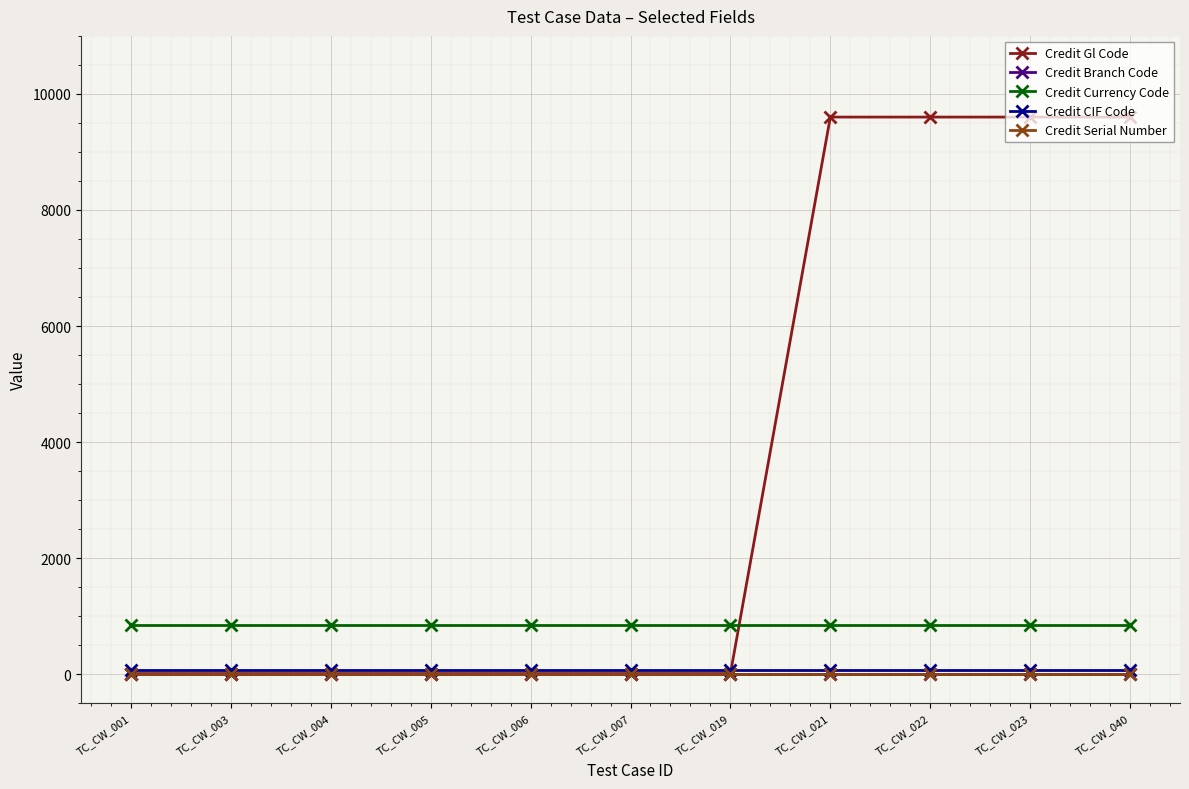

How many lines are shown in the chart?

5